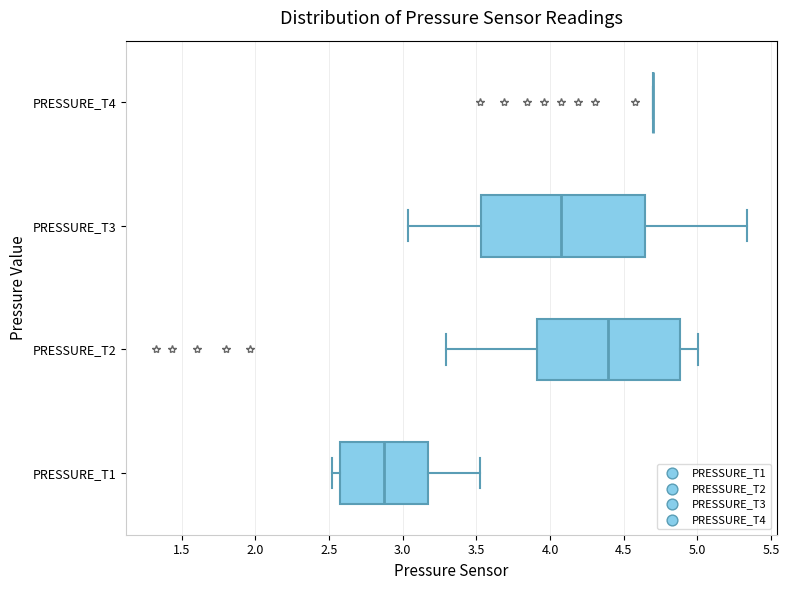

Which box is the widest, from its left edge to its right edge?

PRESSURE_T3